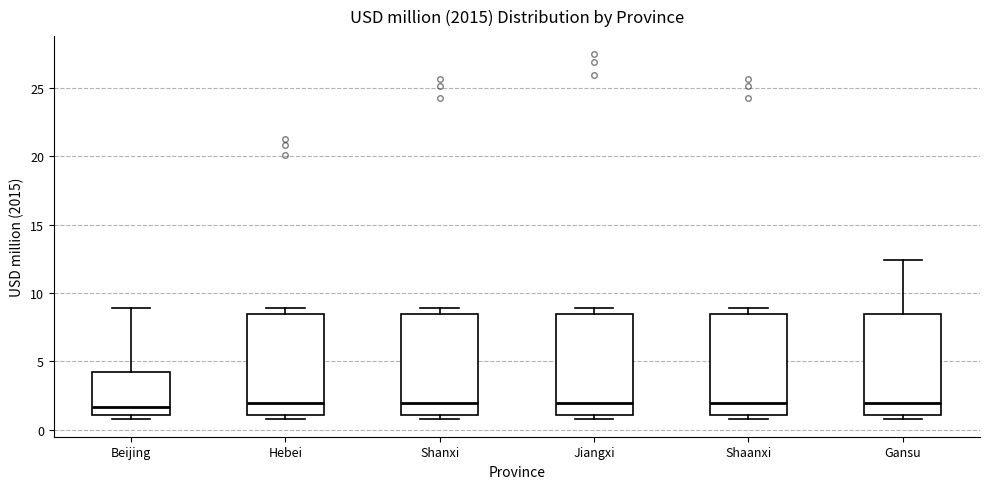

Where is the upper edge of the box for Beijing on the y-axis? The values are not printed on the chart, so give them approximately, as read against the axis.

4.0